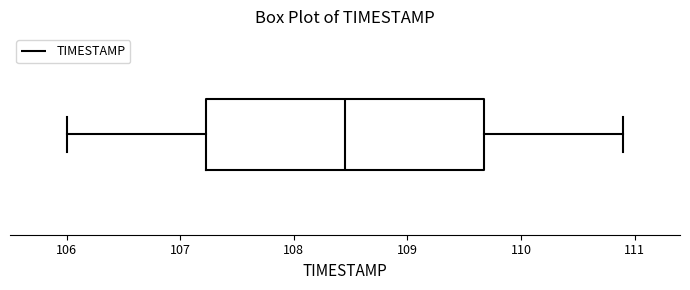

Where does the right whisker of the box end on the x-axis? The values are not printed on the chart, so give them approximately, as read against the axis.

110.9